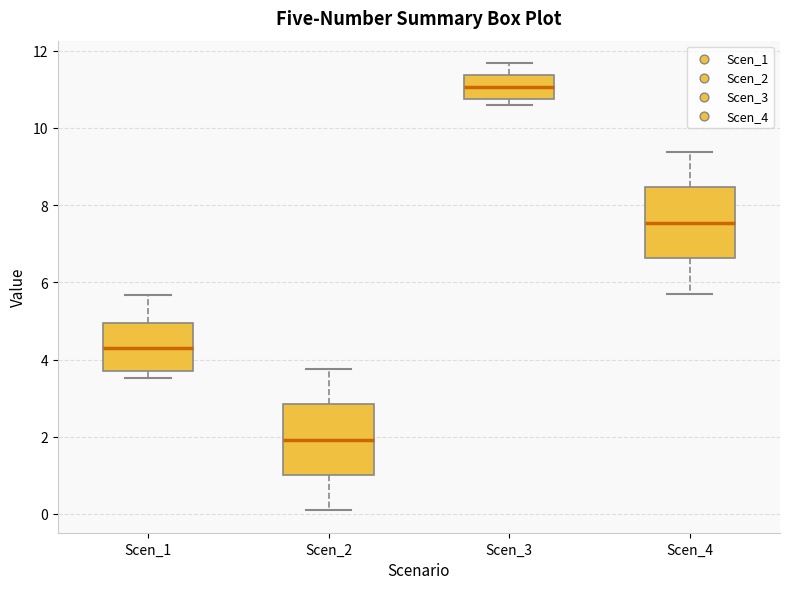

Which box has the lowest median line?

Scen_2